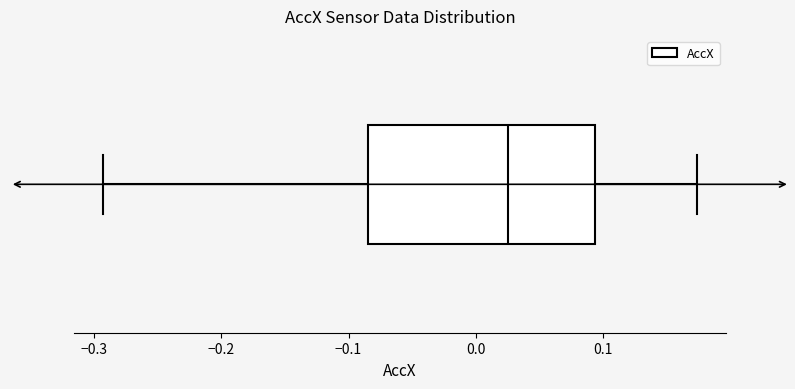

Where does the left whisker of the box end on the x-axis? The values are not printed on the chart, so give them approximately, as read against the axis.

-0.29